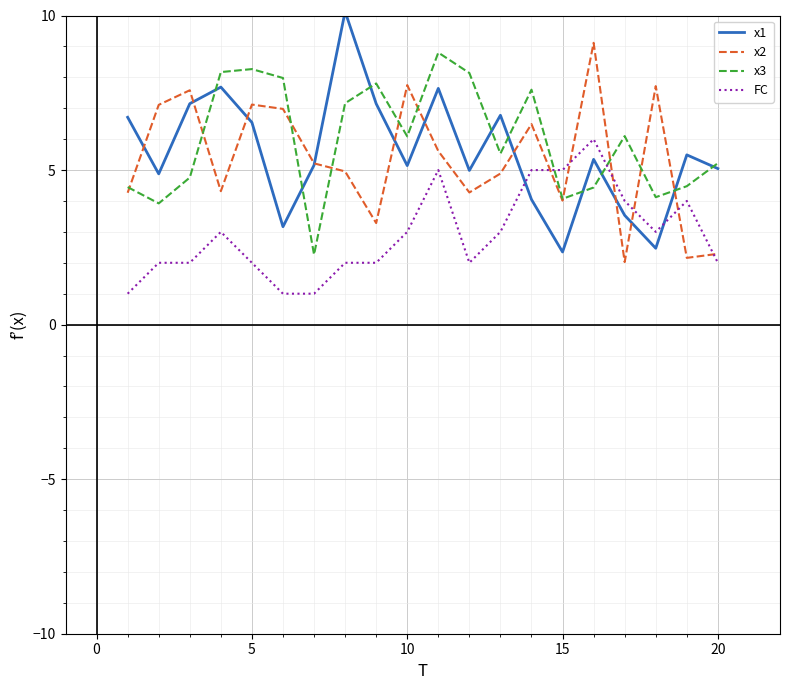

How many intersections are there between x3 and FC?

2